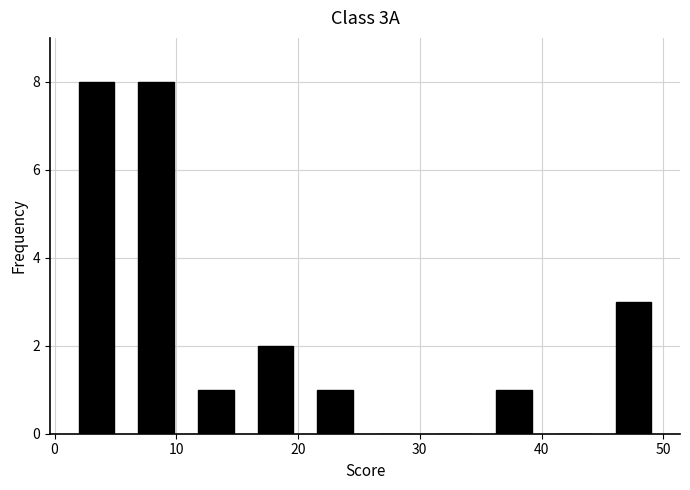

Reading left to right, list every bar in this chart as the range it spans on the x-axis followed by its height. Neither the bar edges nor the heights are printed on the chart, so give them approximately, as read against the axes.

1.0 to 5.9: 8
5.9 to 10.8: 8
10.8 to 15.7: 1
15.7 to 20.6: 2
20.6 to 25.5: 1
25.5 to 30.4: 0
30.4 to 35.3: 0
35.3 to 40.2: 1
40.2 to 45.1: 0
45.1 to 50.0: 3